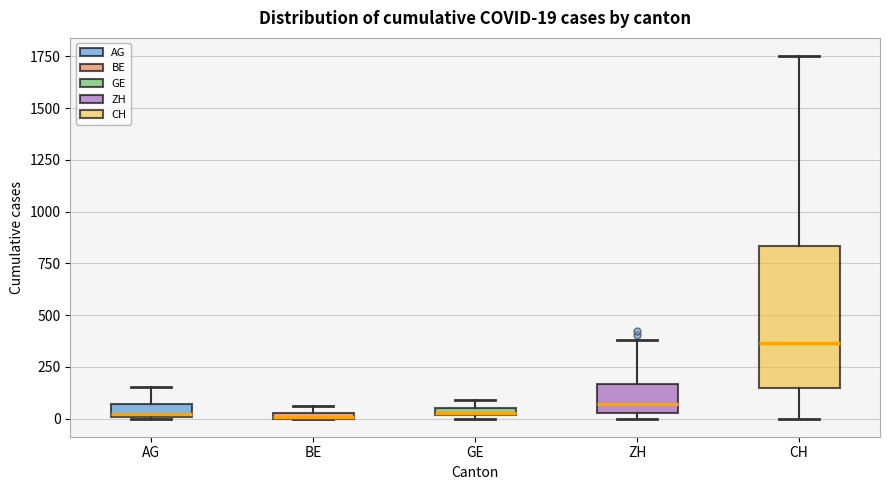

Comparing the boxes themselves (not the whiskers), which one is the tallest?

CH